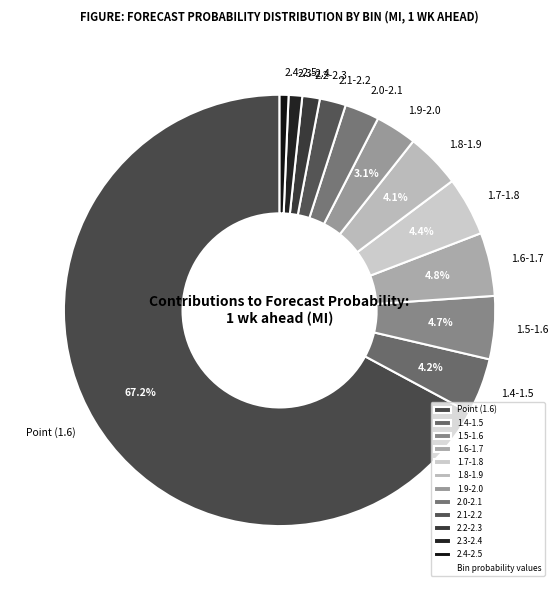

Which slice represents more than half of the pie?

Point (1.6)